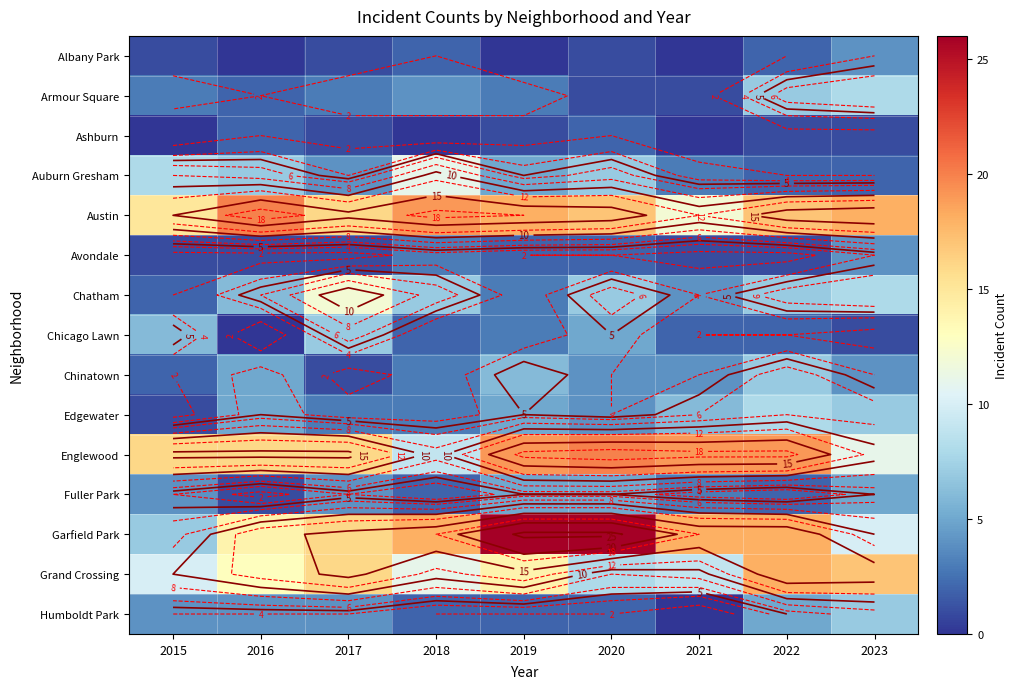

At which label does Fuller Park first exceed 4?

2019